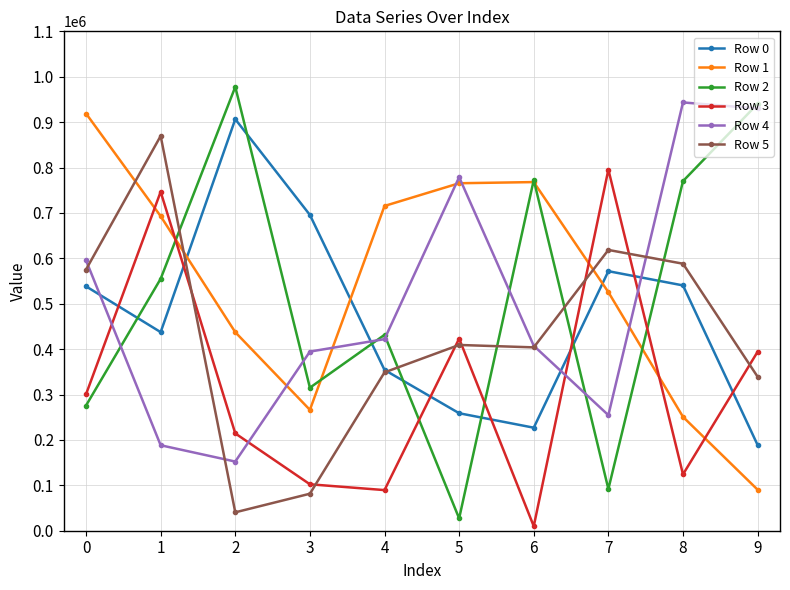

Is this an area chart (filled region under the line)?

No